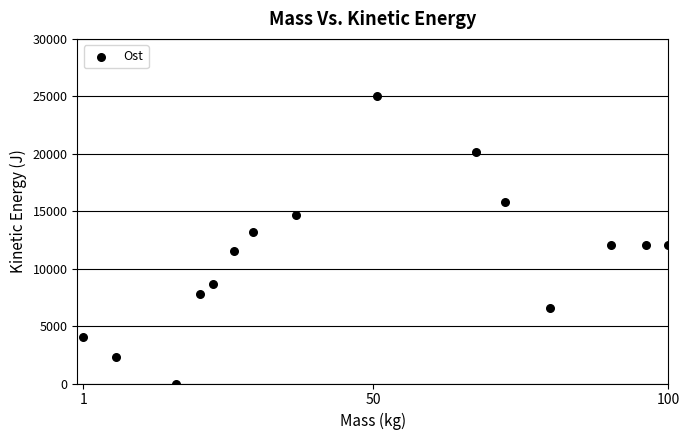

What is the range of Y values (max minus min)?

25000.0